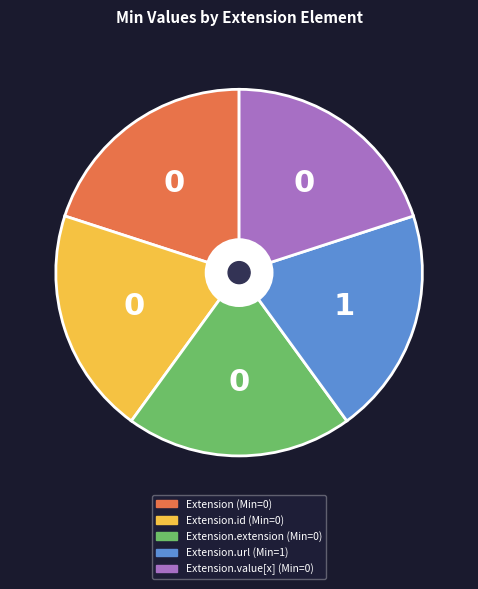

Is there any slice that represents more than half of the pie?

No